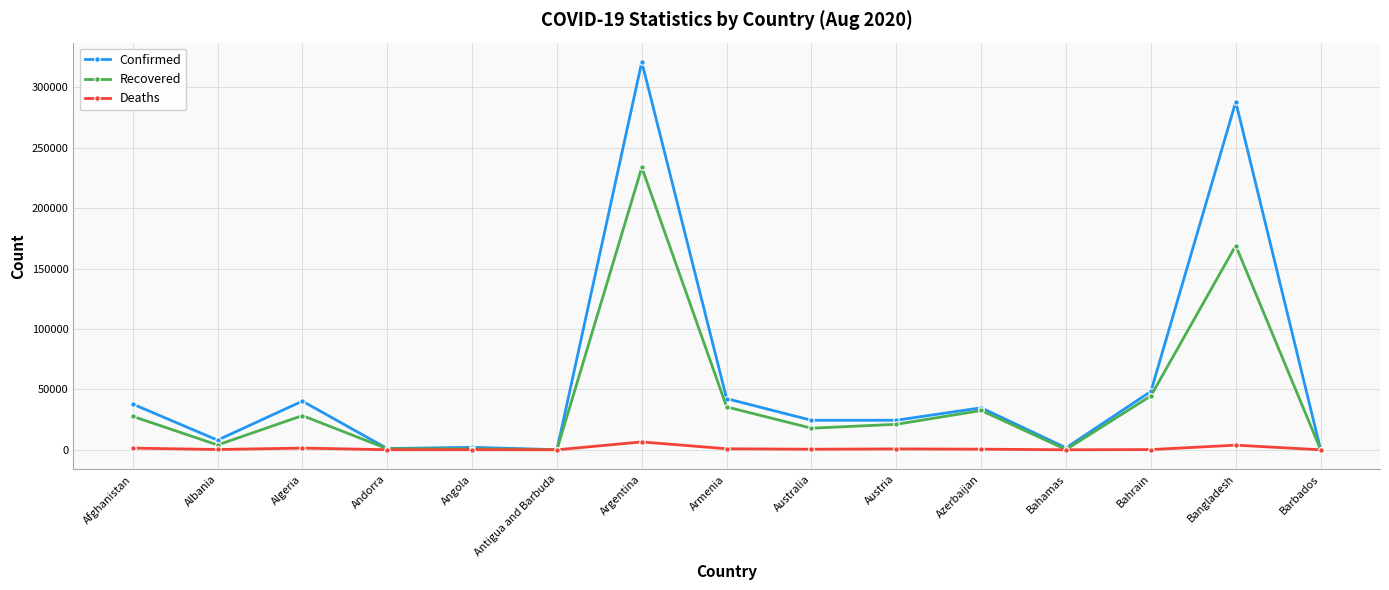

At which category does Recovered reach its first local peak?

Algeria